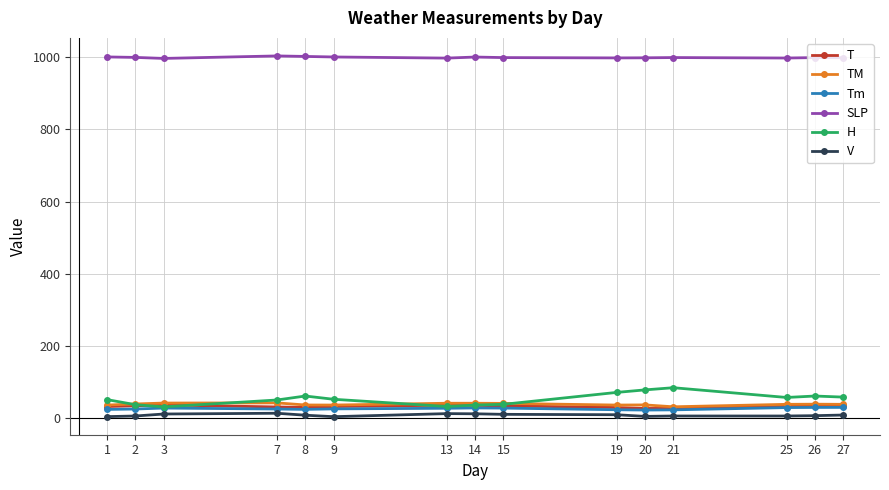

True or false: TM and SLP cross at least once.

False